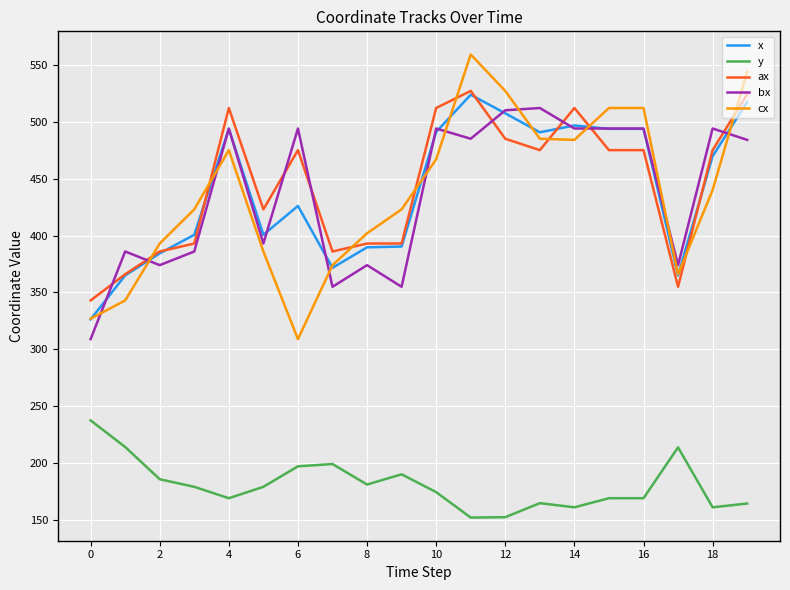

Which series has the largest range (max minus min)?

cx